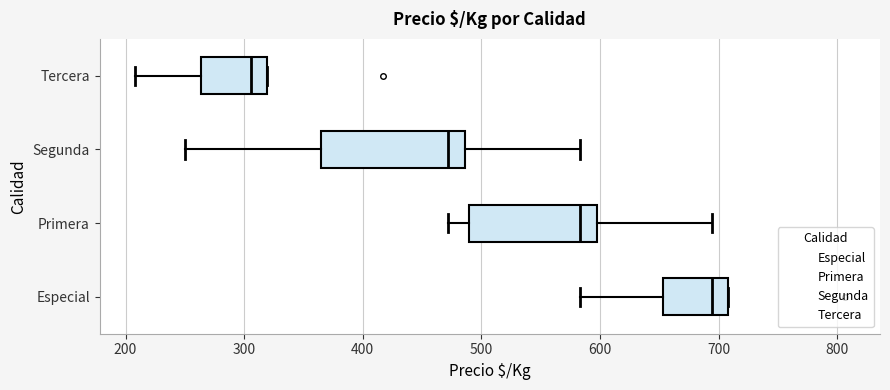

Where is the left edge of the box for Segunda on the x-axis? The values are not printed on the chart, so give them approximately, as read against the axis.

360